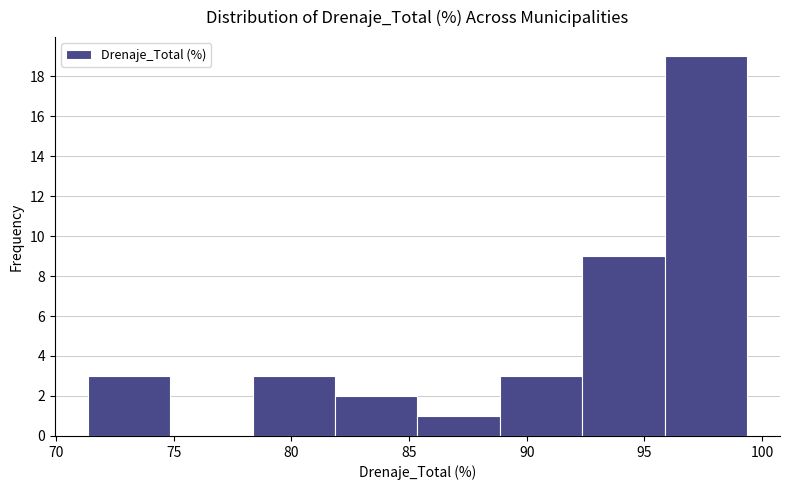

Reading left to right, transcribe this chart: for each bar, give the range it covers on the x-axis and its height. Neither the bar edges nor the heights are printed on the chart, so give them approximately, as read against the axes.

71.5 to 75.0: 3
75.0 to 78.5: 0
78.5 to 82.0: 3
82.0 to 85.5: 2
85.5 to 89.0: 1
89.0 to 92.5: 3
92.5 to 96.0: 9
96.0 to 99.5: 19